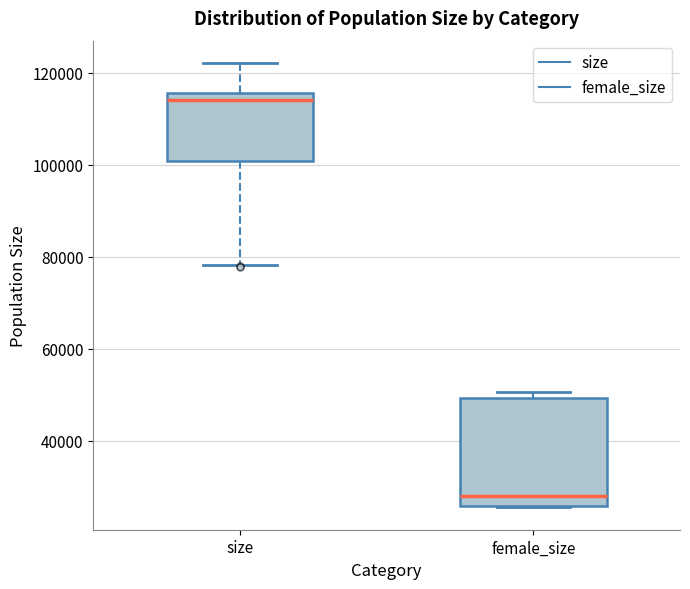

Reading left to right, read every box against the y-axis: the position of its median line, the range the box covers, and the ends of its whiskers. The values are not printed on the chart, so give them approximately, as read against the axis.

size: median 114000, box 100000 to 116000, whiskers 78000 to 122000
female_size: median 28000, box 26000 to 50000, whiskers 26000 to 50000 (just above the box's upper edge)